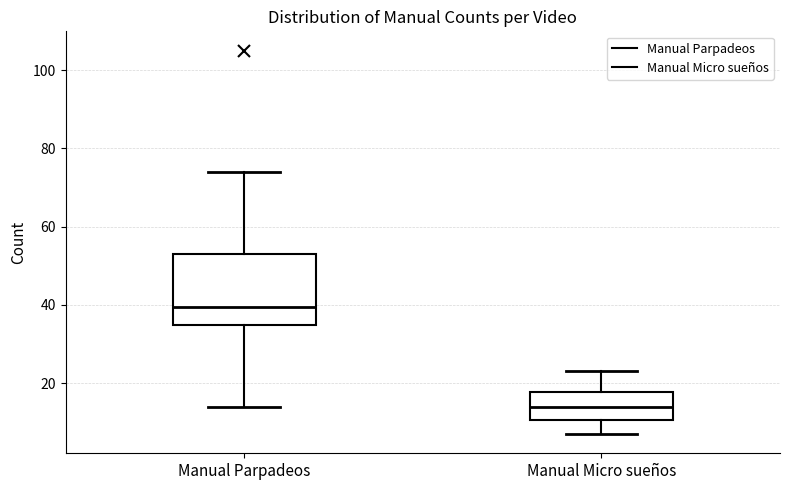

Which box's median line is the highest?

Manual Parpadeos